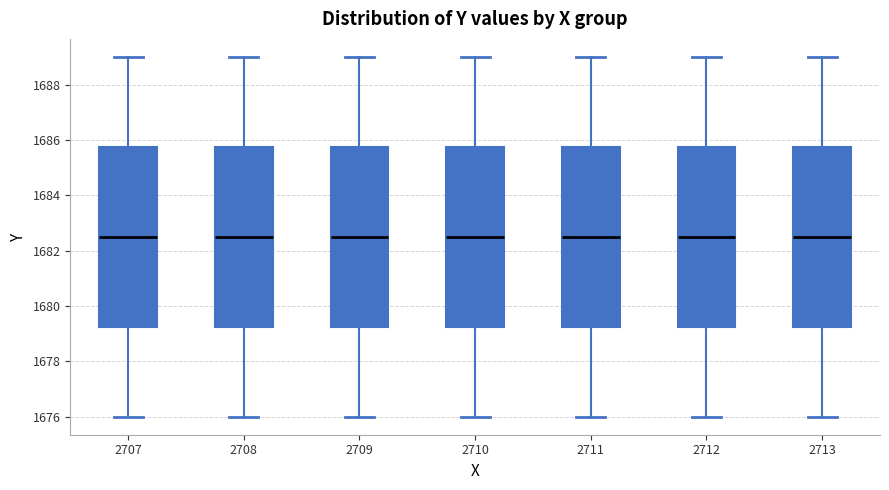

Reading left to right, transcribe this box plot: for each box, give where its median line is, the range the box spans, and where its two whiskers end, as read against the y-axis. The values are not printed on the chart, so give them approximately, as read against the axis.

2707: median 1682.6, box 1679.2 to 1685.8, whiskers 1676.0 to 1689.0
2708: median 1682.6, box 1679.2 to 1685.8, whiskers 1676.0 to 1689.0
2709: median 1682.6, box 1679.2 to 1685.8, whiskers 1676.0 to 1689.0
2710: median 1682.6, box 1679.2 to 1685.8, whiskers 1676.0 to 1689.0
2711: median 1682.6, box 1679.2 to 1685.8, whiskers 1676.0 to 1689.0
2712: median 1682.6, box 1679.2 to 1685.8, whiskers 1676.0 to 1689.0
2713: median 1682.6, box 1679.2 to 1685.8, whiskers 1676.0 to 1689.0